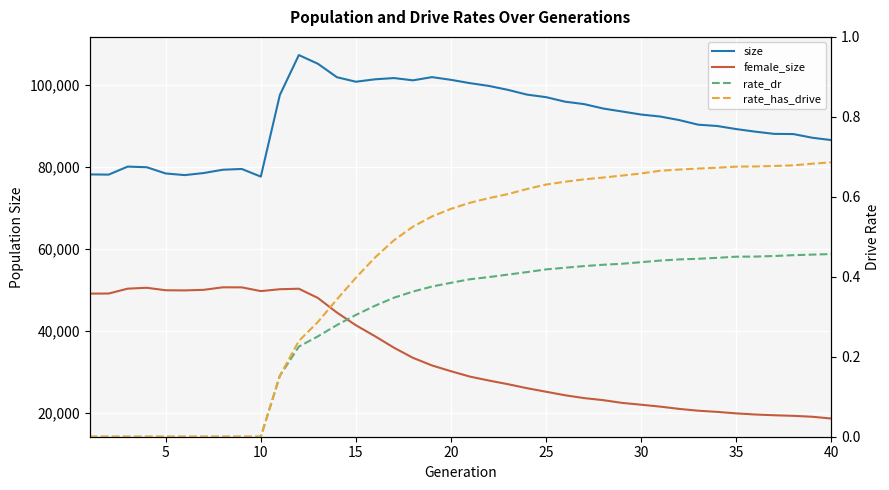

Count the number of categories in the chart.

40